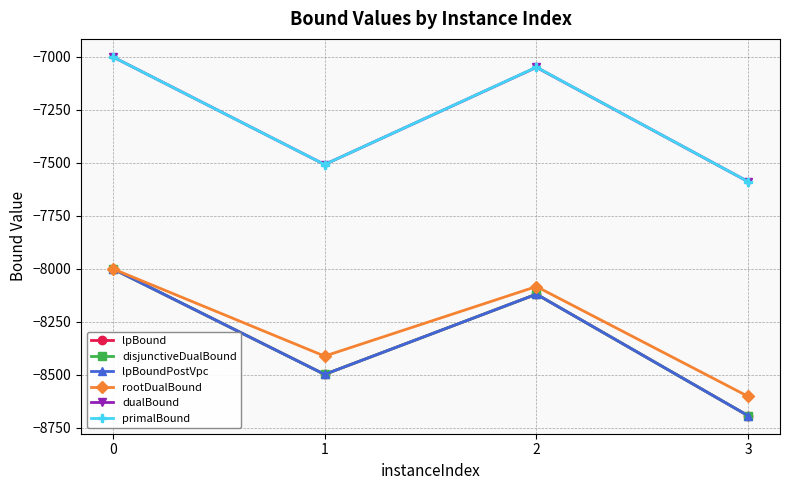

Between 0 and 3, which series saw the biggest shift?

lpBound